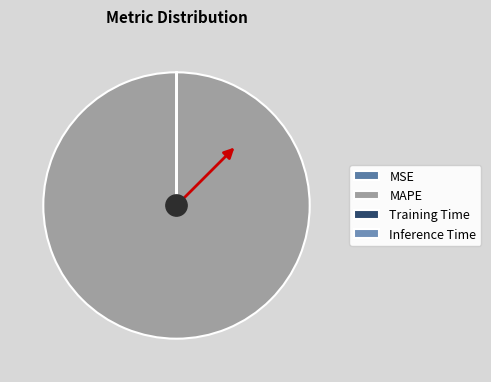

Which category has the biggest portion of the pie?

MAPE